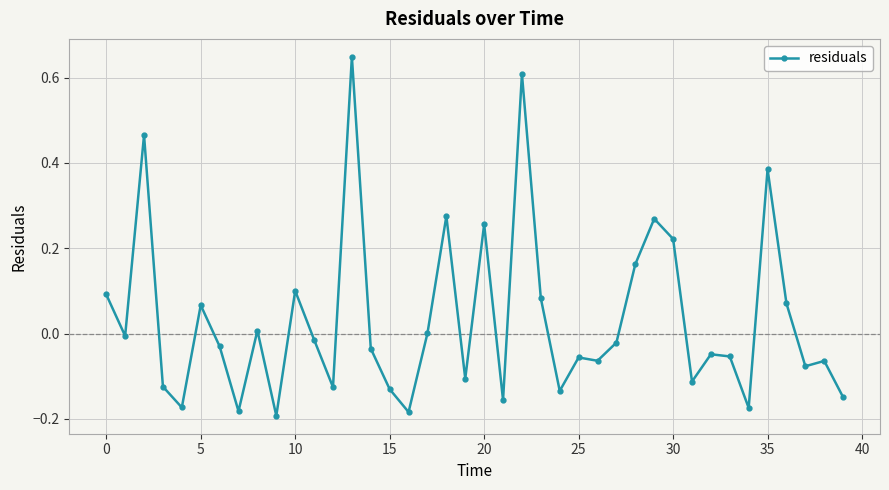

True or false: there are more than 2 points higher than both neighbors.

True